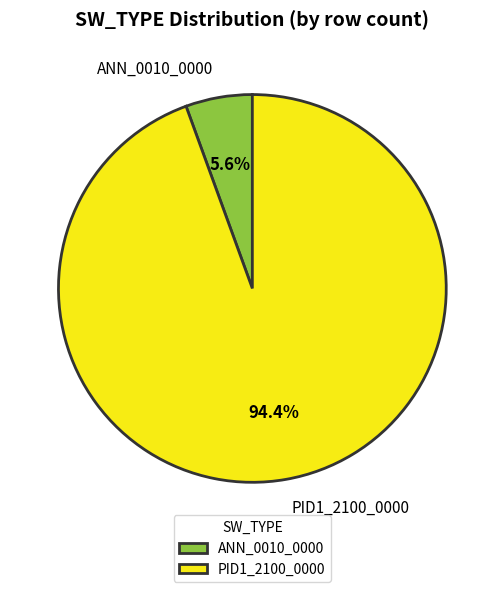

Rank the categories by value from highest to lowest.

PID1_2100_0000, ANN_0010_0000